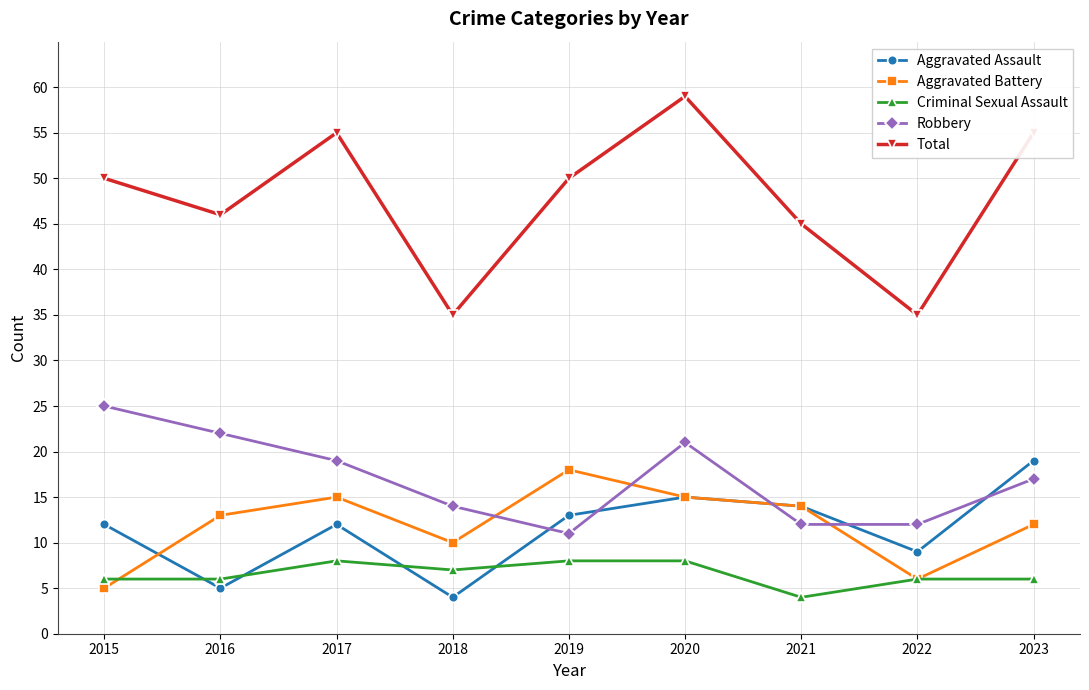

Does the chart display data point markers on the line(s)?

Yes